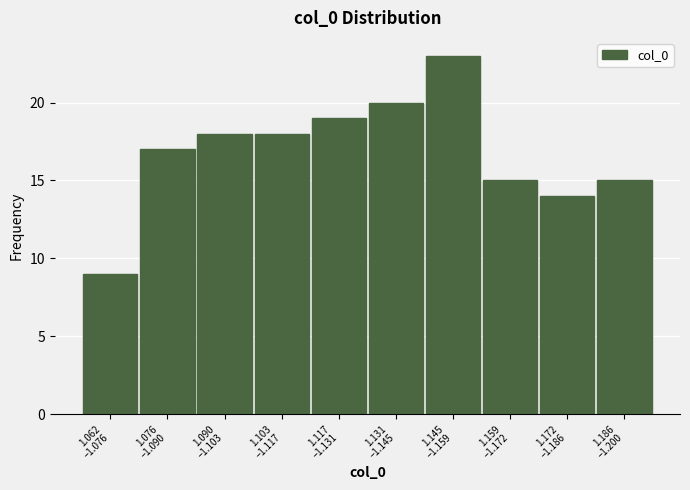

Reading left to right, transcribe all the data shown in this chart.

9	17	18	18	19	20	23	15	14	15